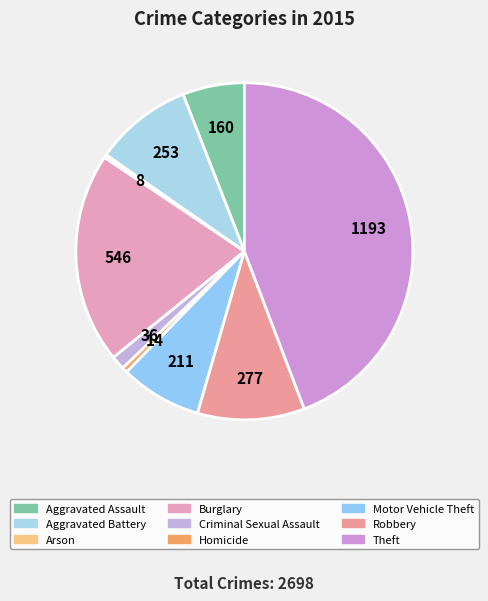

To the nearest percent, what percentage of the pie is Motor Vehicle Theft?

8%